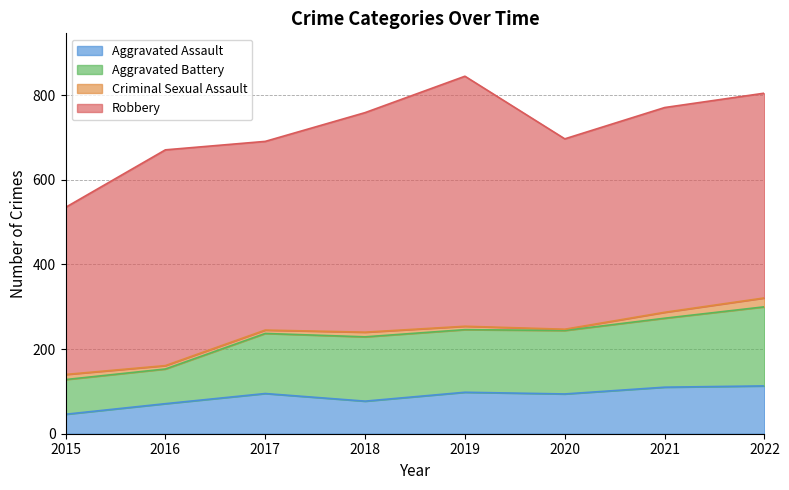

Does the chart have visible grid lines?

Yes